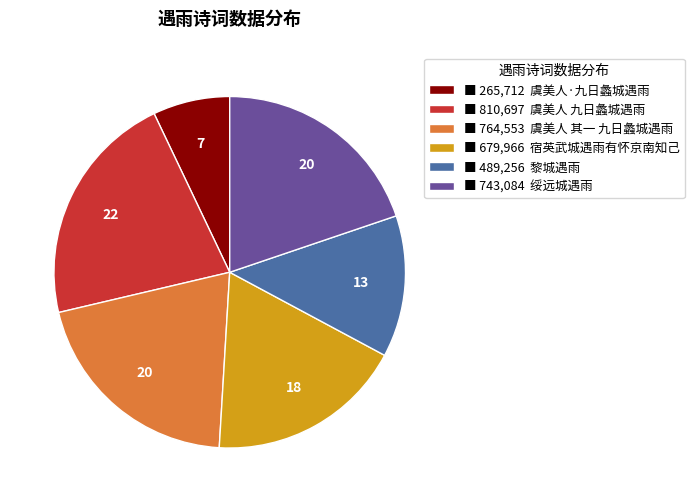

Is there a majority slice in this chart?

No